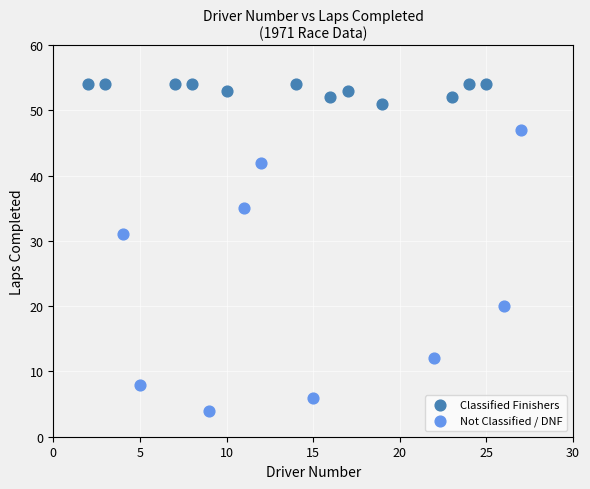

Which series reaches the maximum Y coordinate?

Classified Finishers